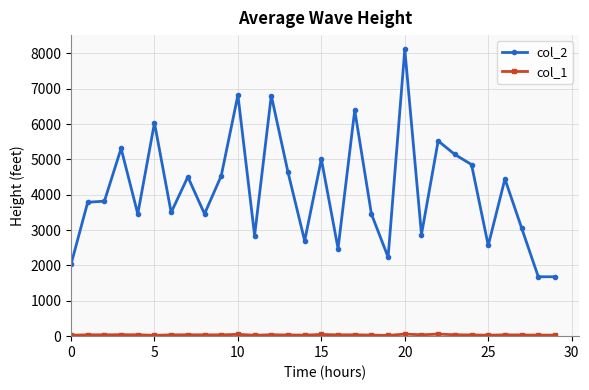

At how many categories does at least one series exceed 954?

30